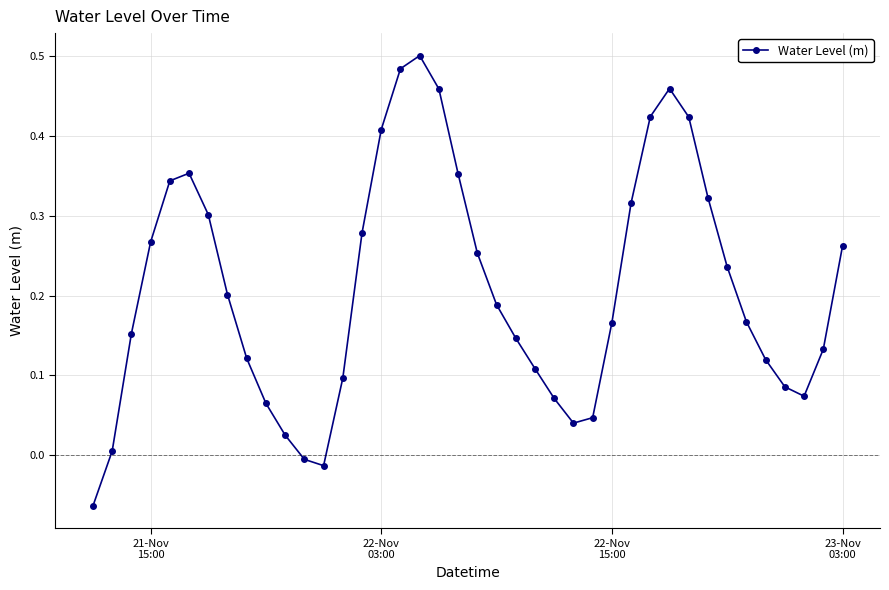

What is the sum of all values?

8.4